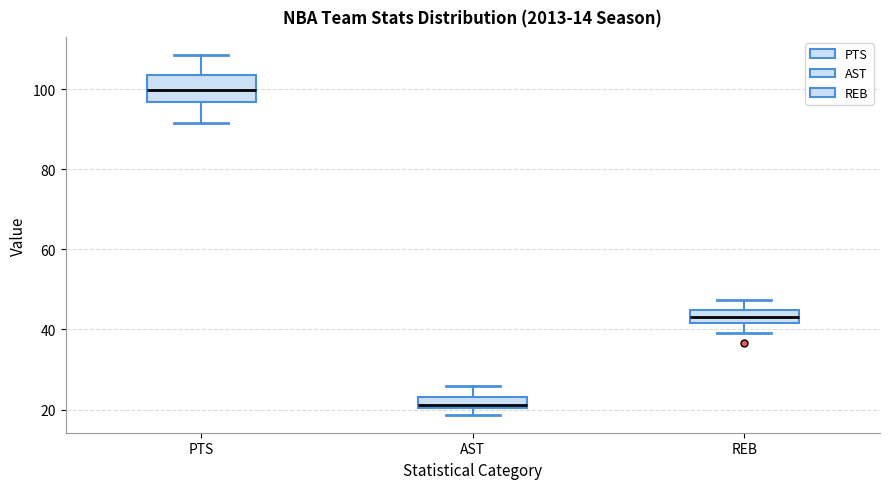

Which box is the tallest, from its lower edge to its upper edge?

PTS